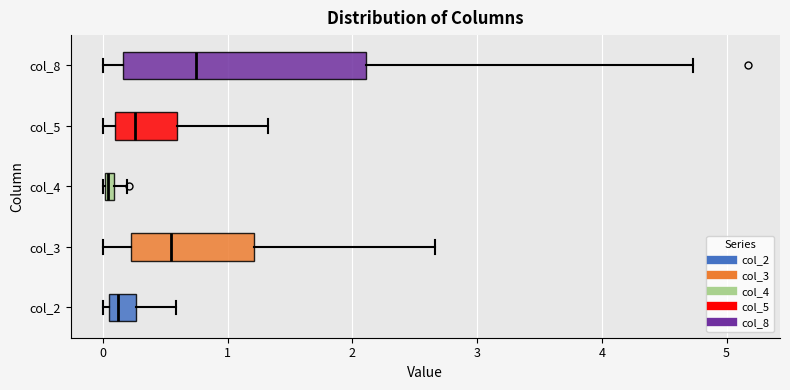

Where is the right edge of the box for col_3 on the x-axis? The values are not printed on the chart, so give them approximately, as read against the axis.

1.2